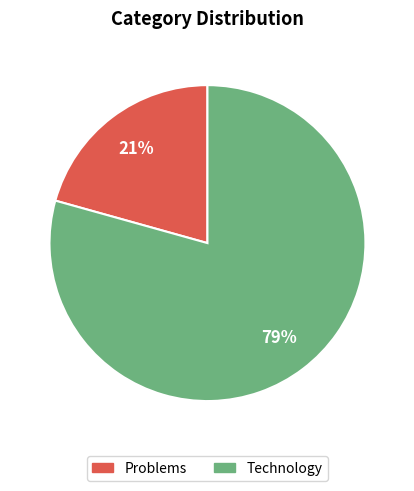

Rank the categories by value from lowest to highest.

Problems, Technology